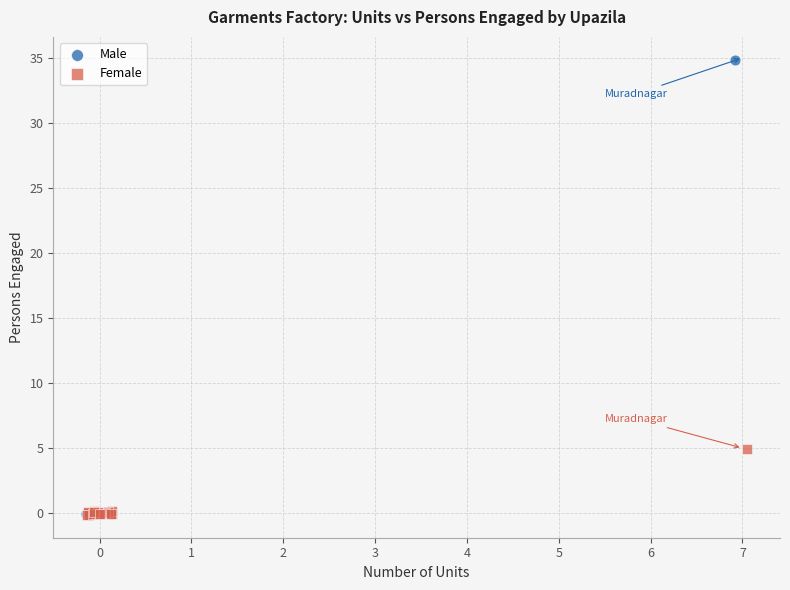

Which series reaches the maximum Y coordinate?

Male